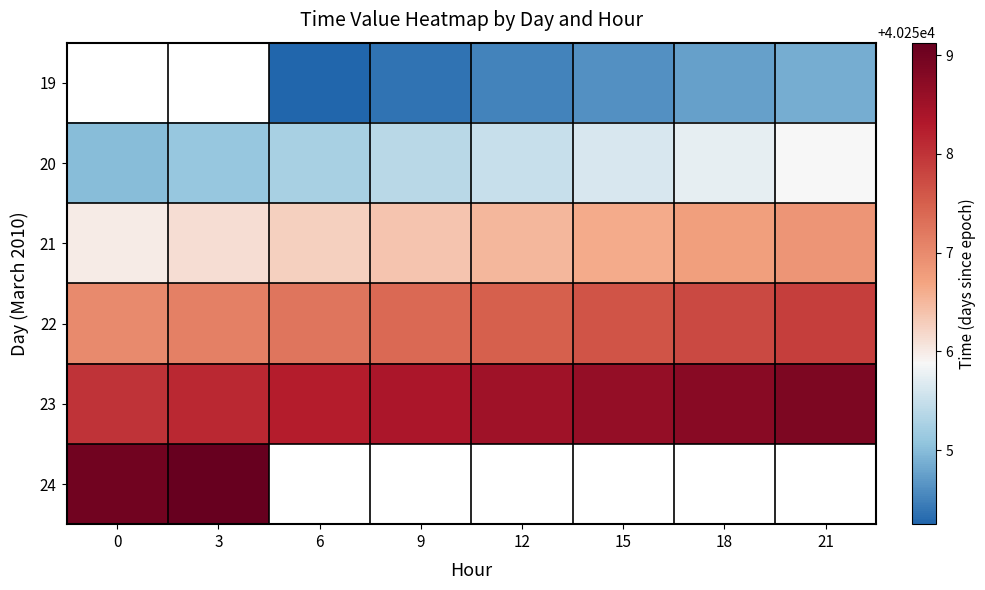

Which series has the largest range (max minus min)?

20